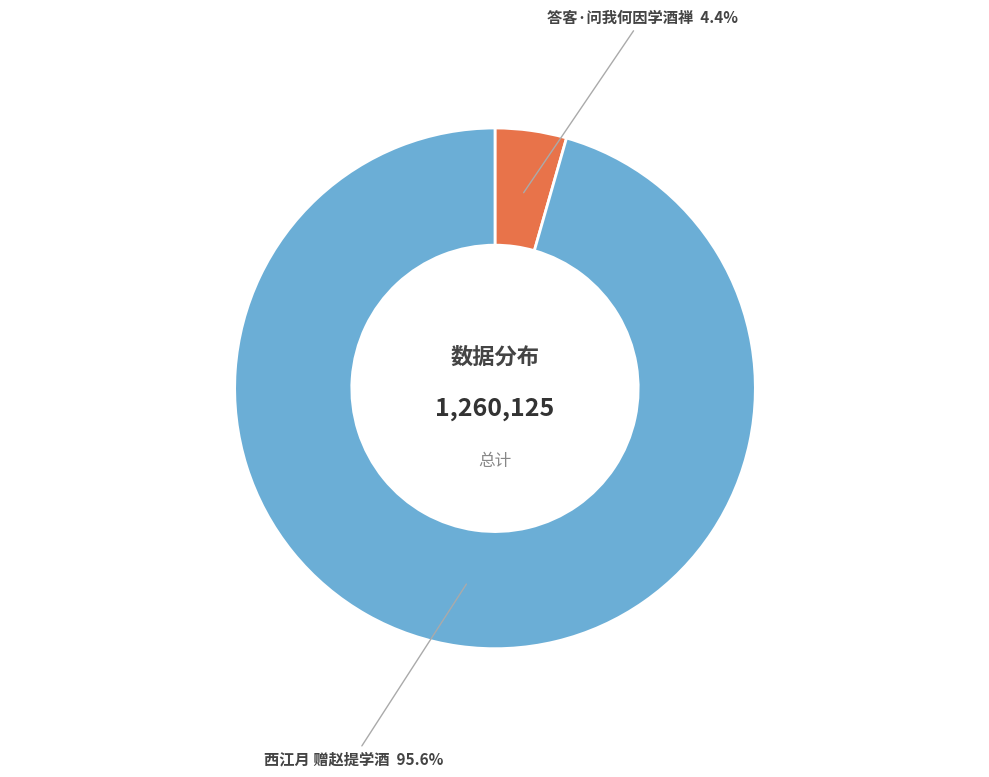

How many segments does this pie chart have?

2